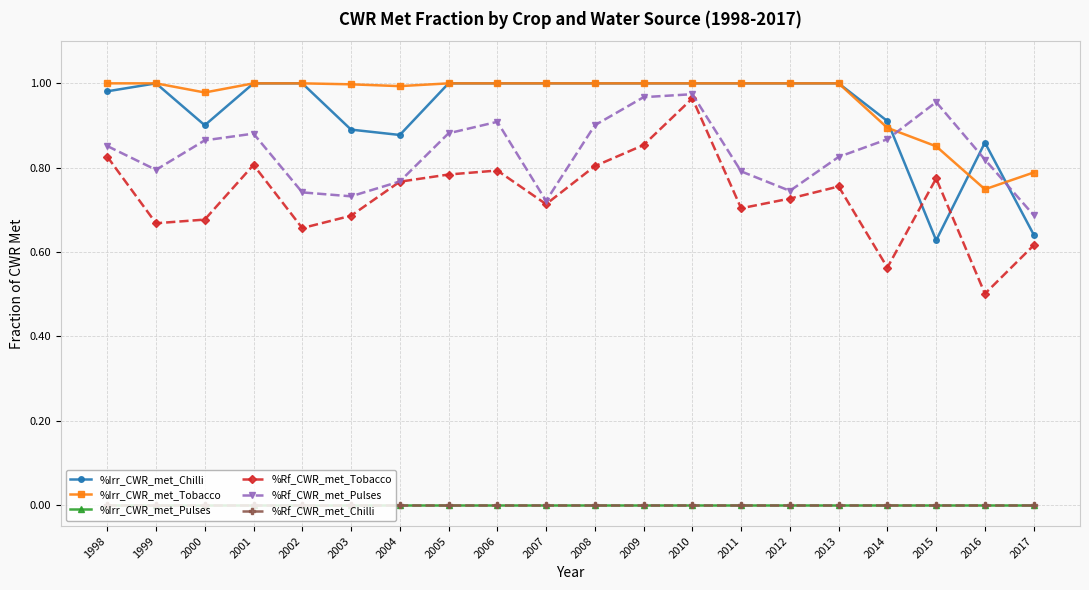

Does the chart have visible grid lines?

Yes